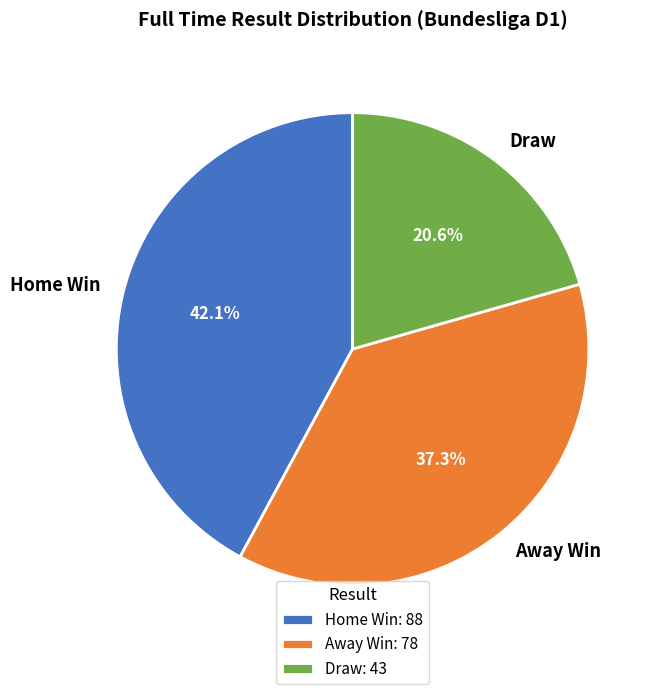

Is Away Win the majority of the pie?

No